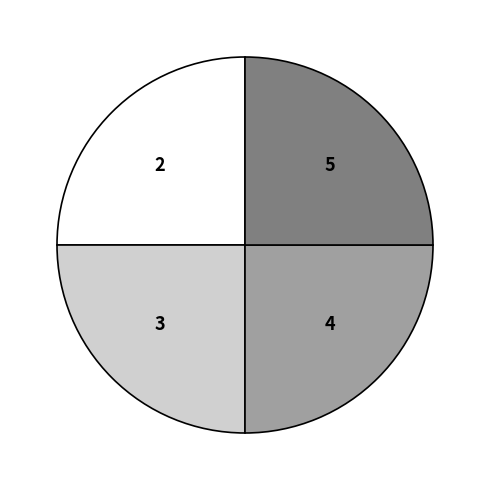

Does 3 account for over 50% of the chart?

No